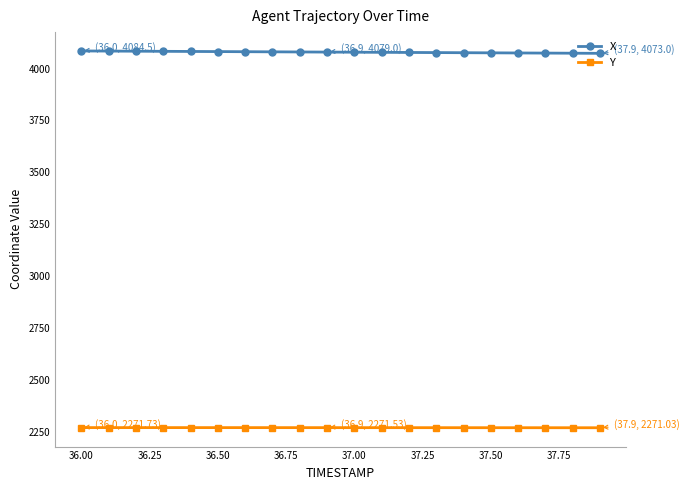

Rank the series by their maximum value, from lowest to highest.

Y, X